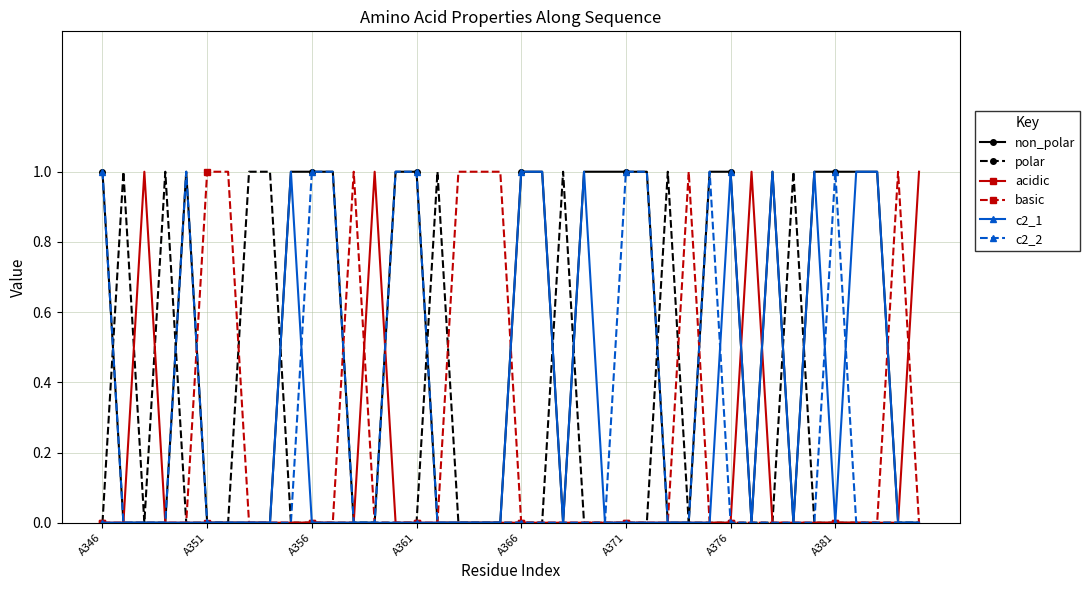

True or false: basic has more than 1 interior local peaks.

True